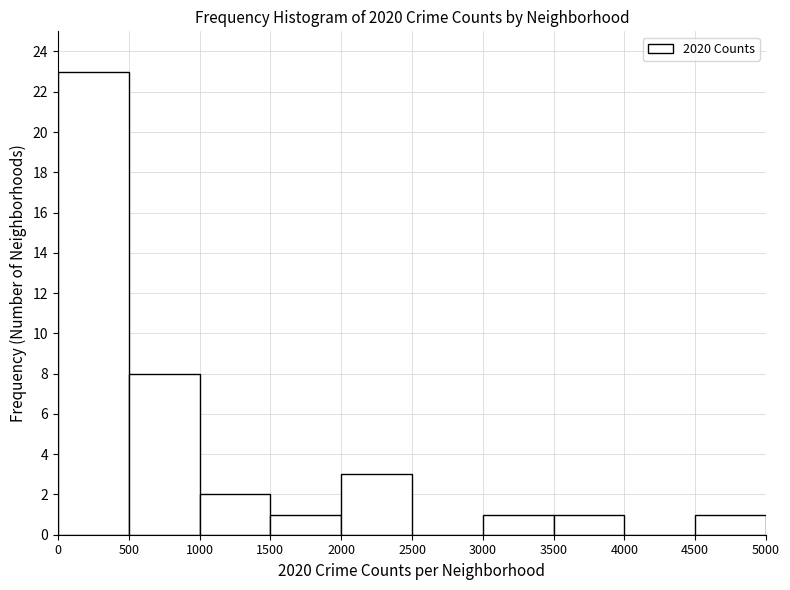

Reading left to right, transcribe this chart: for each bar, give the range it covers on the x-axis and its height. The values are not printed on the chart, so give them approximately, as read against the axis.

0 to 500: 23
500 to 1000: 8
1000 to 1500: 2
1500 to 2000: 1
2000 to 2500: 3
2500 to 3000: 0
3000 to 3500: 1
3500 to 4000: 1
4000 to 4500: 0
4500 to 5000: 1